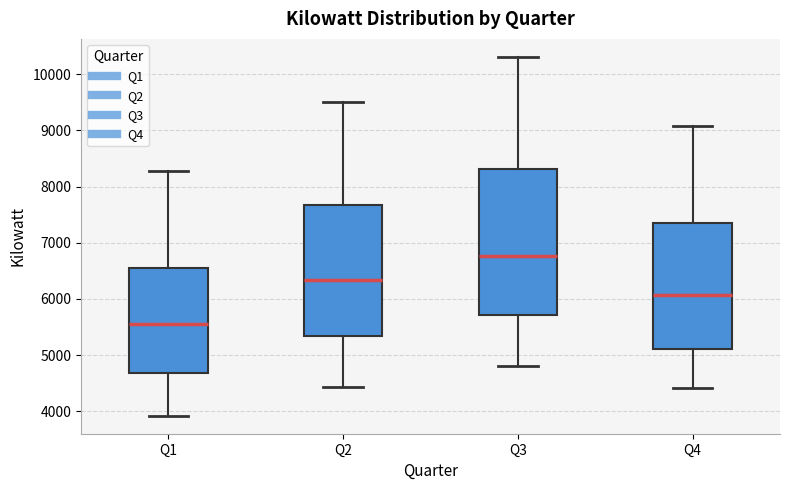

Which box has the lowest median line?

Q1